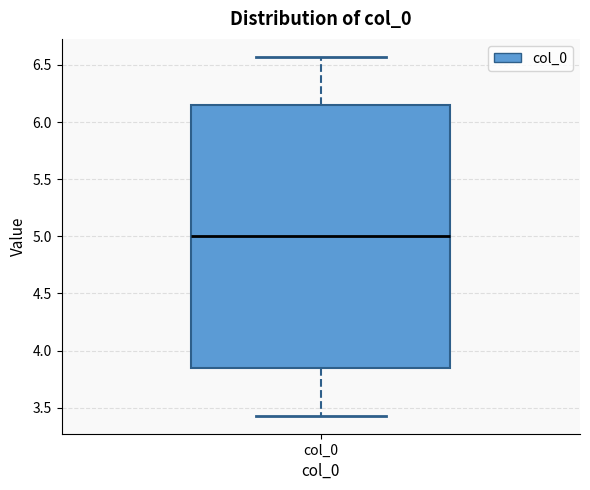

Where does the lower whisker of the box for col_0 end on the y-axis? The values are not printed on the chart, so give them approximately, as read against the axis.

3.45